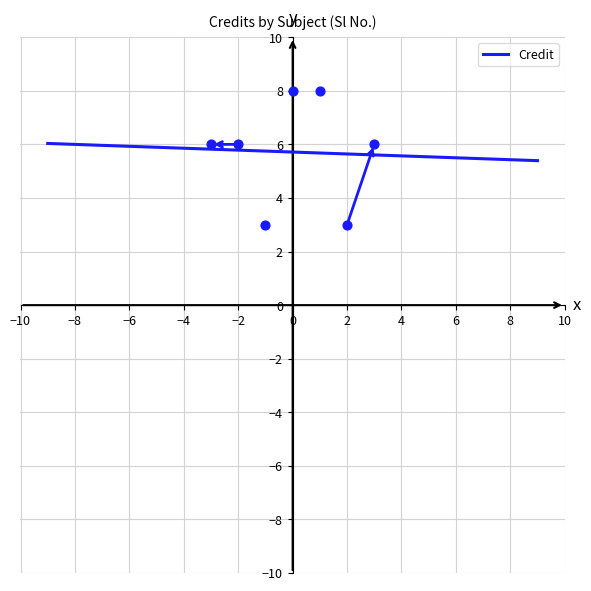

Which has a higher value, 1 or 2?

1